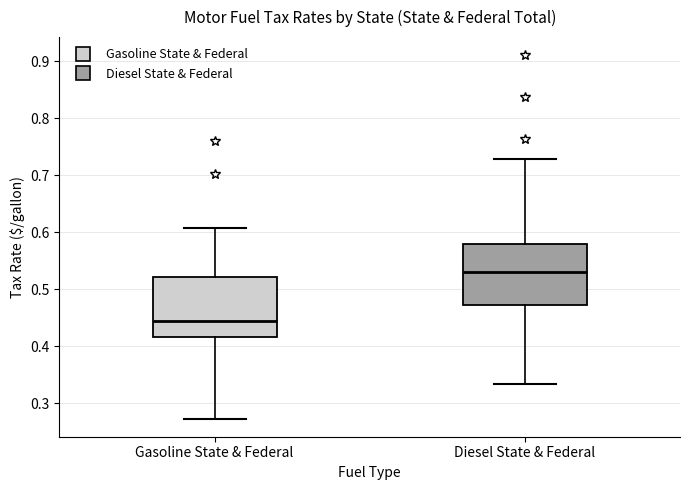

Reading left to right, read every box against the y-axis: the position of its median line, the range the box covers, and the ends of its whiskers. The values are not printed on the chart, so give them approximately, as read against the axis.

Gasoline State & Federal: median 0.44, box 0.42 to 0.52, whiskers 0.27 to 0.61
Diesel State & Federal: median 0.53, box 0.47 to 0.58, whiskers 0.33 to 0.73